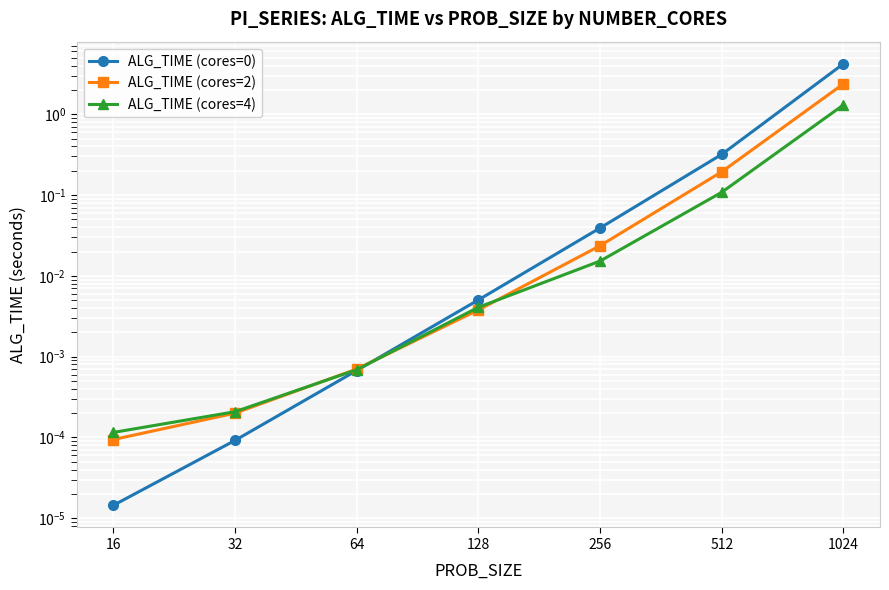

Where do ALG_TIME (cores=2) and ALG_TIME (cores=4) first cross each other?

32 and 64